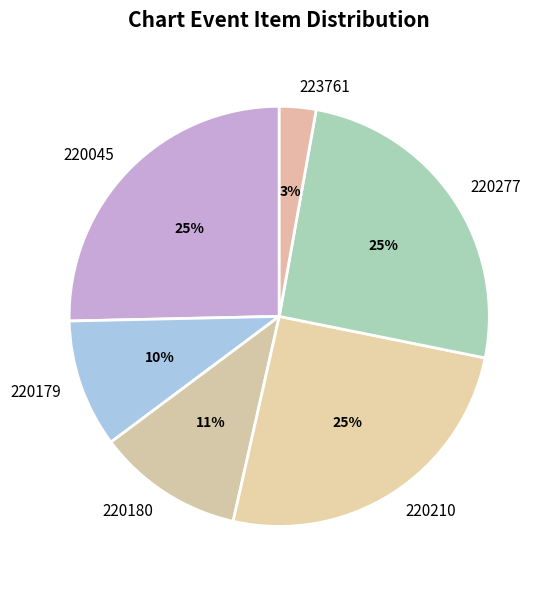

Which category has the smallest portion of the pie?

223761